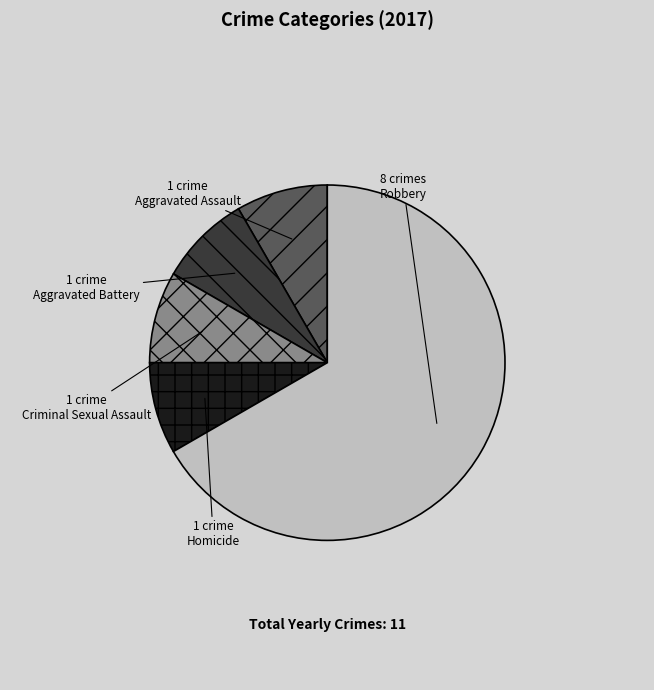

True or false: Aggravated Assault accounts for 8% of the total.

True